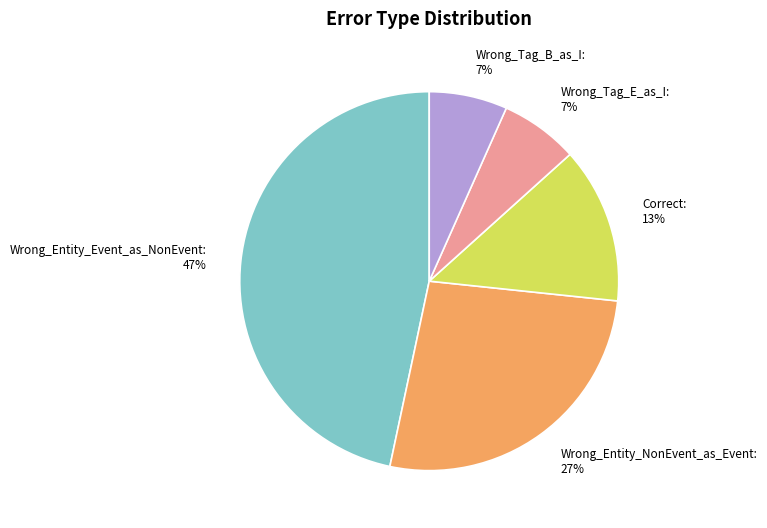

Which has a higher value, Wrong_Tag_B_as_I or Wrong_Entity_NonEvent_as_Event?

Wrong_Entity_NonEvent_as_Event